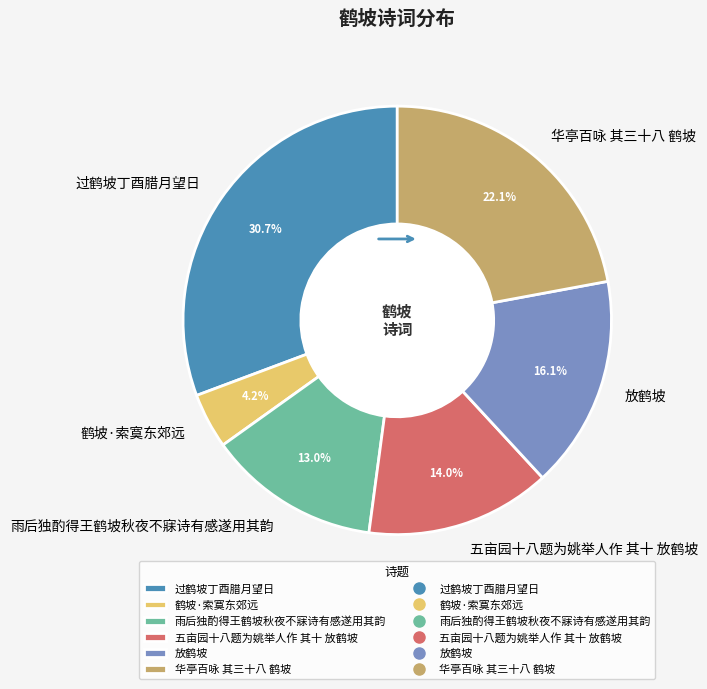

Is it true that 雨后独酌得王鹤坡秋夜不寐诗有感遂用其韵 is 13% of the pie?

True